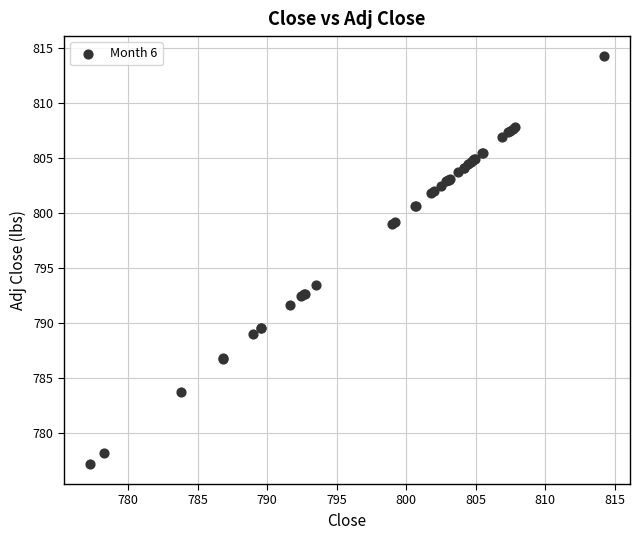

What Y value in the scatter plot is closest to 795?

793.5